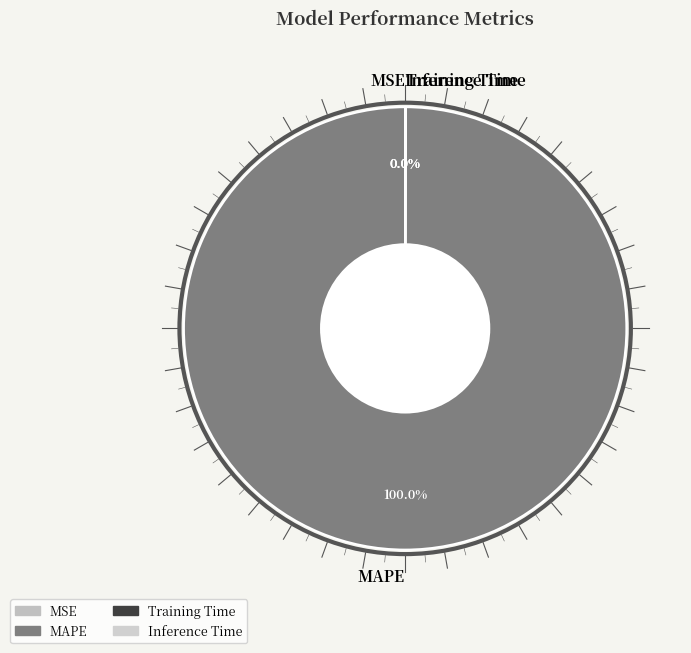

Which slice represents more than half of the pie?

MAPE